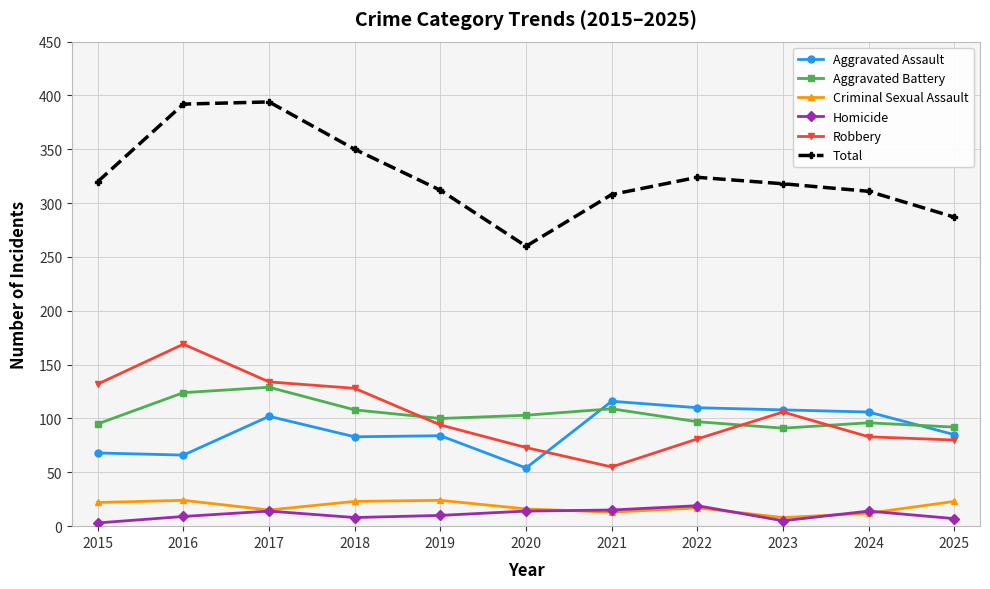

What is the sum of all Aggravated Battery values?

1144